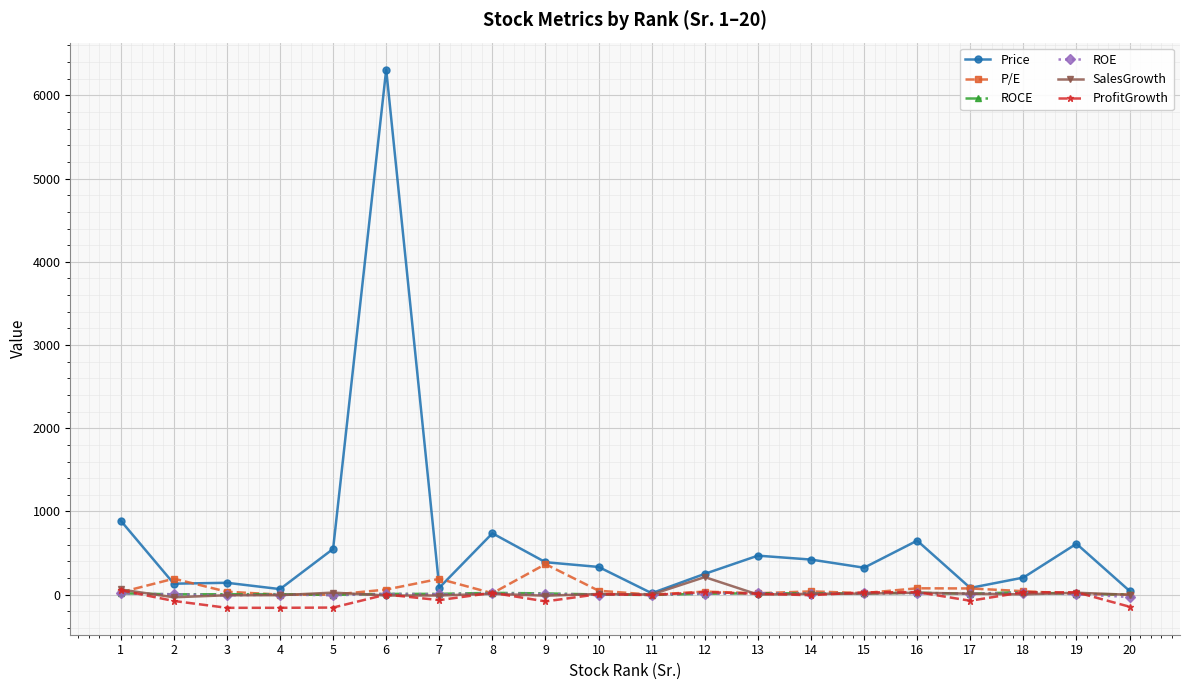

What is the greatest value displayed?

6310.4